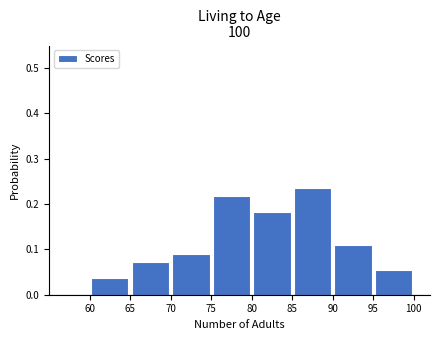

Which range on the x-axis has the tallest bar?

85 to 90